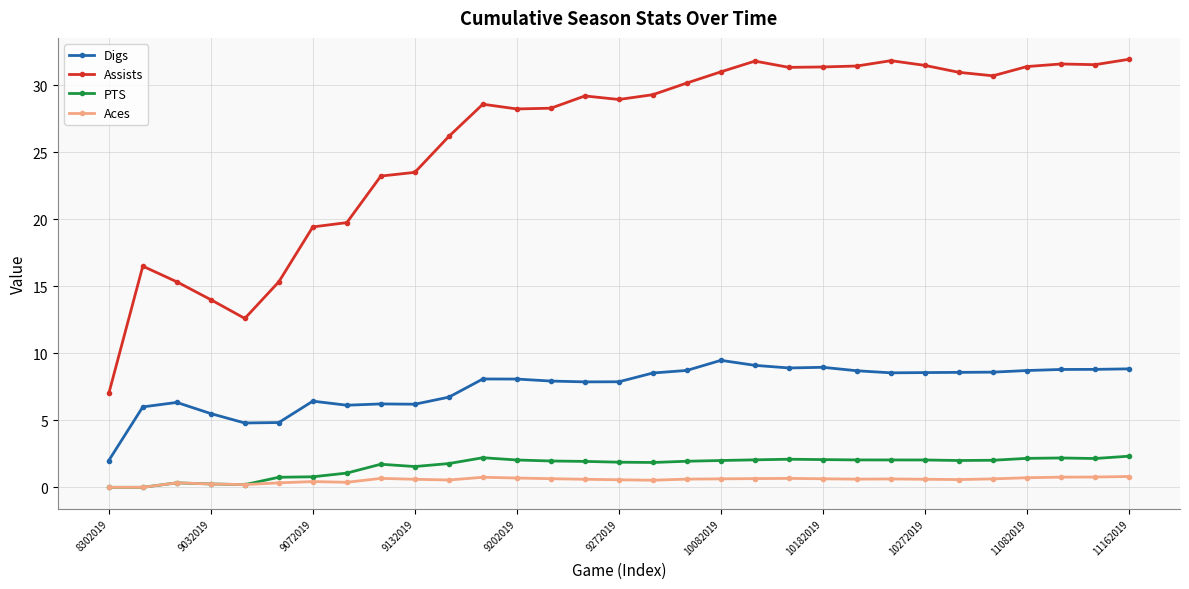

Is this an area chart (filled region under the line)?

No